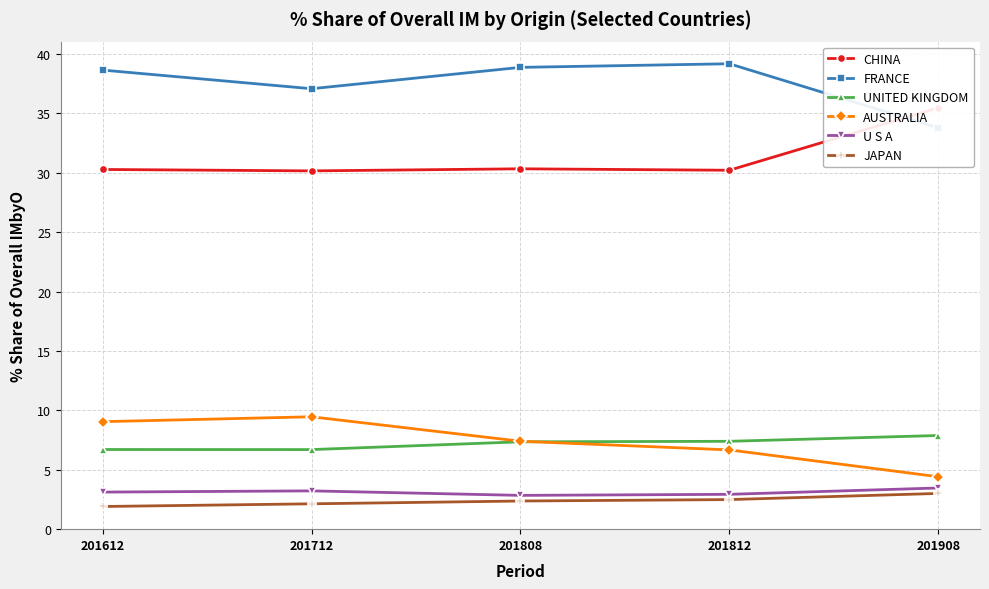

What is the difference between the second highest and minimum values in the FRANCE series?

5.1